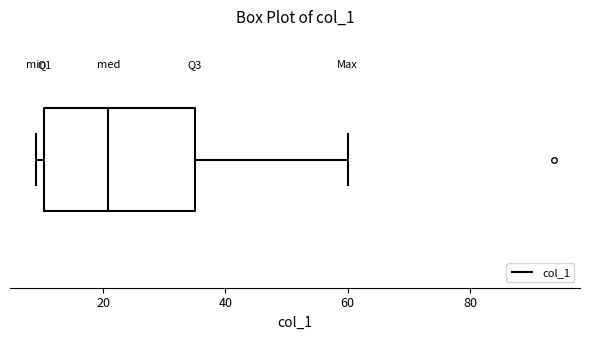

Where does the right whisker of the box end on the x-axis? The values are not printed on the chart, so give them approximately, as read against the axis.

60